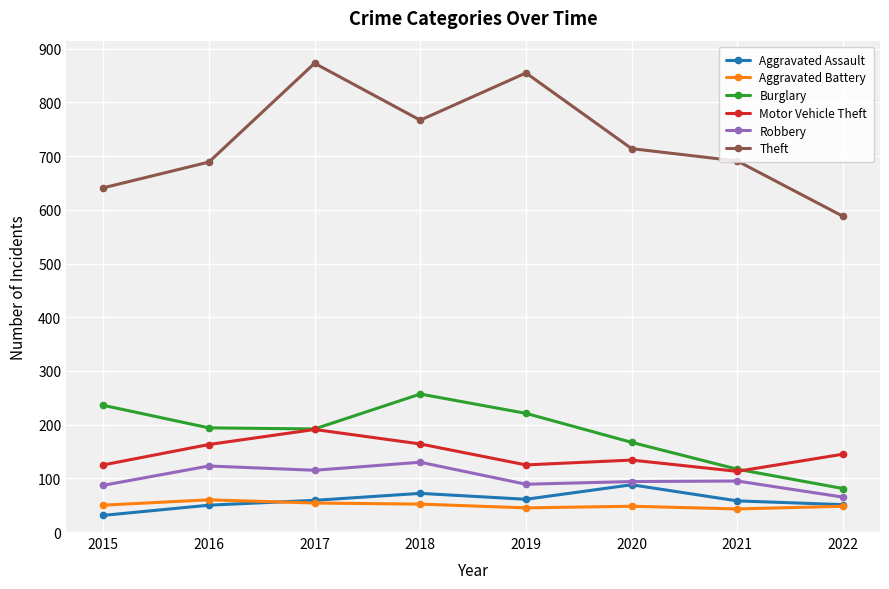

Where is Theft nearest to the value 730?

2020